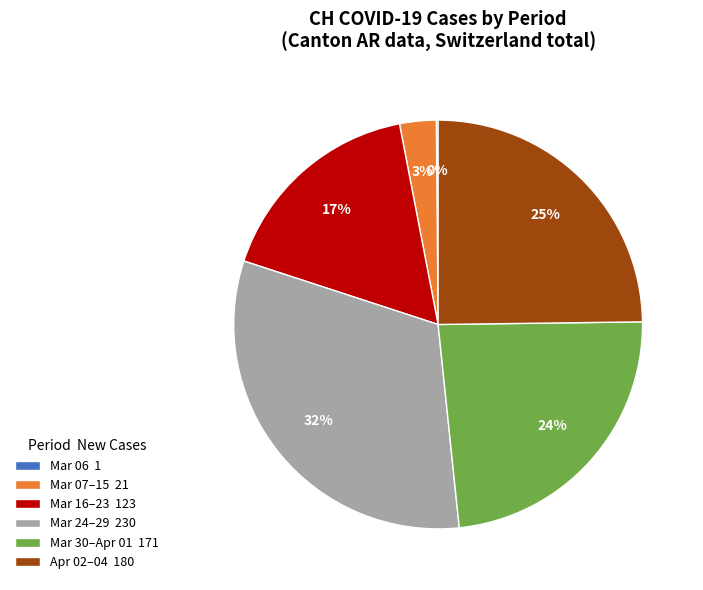

To the nearest percent, what portion does Apr 02–04 180 represent?

25%